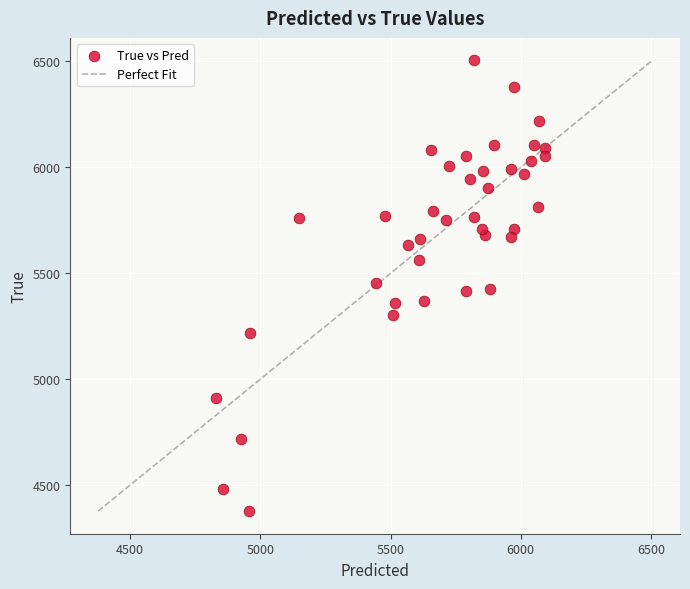

What is the range of Y values (max minus min)?

2128